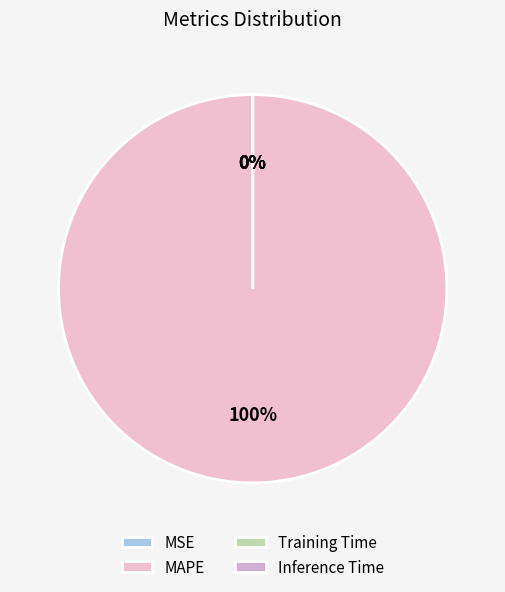

Which category has the smallest portion of the pie?

Inference Time